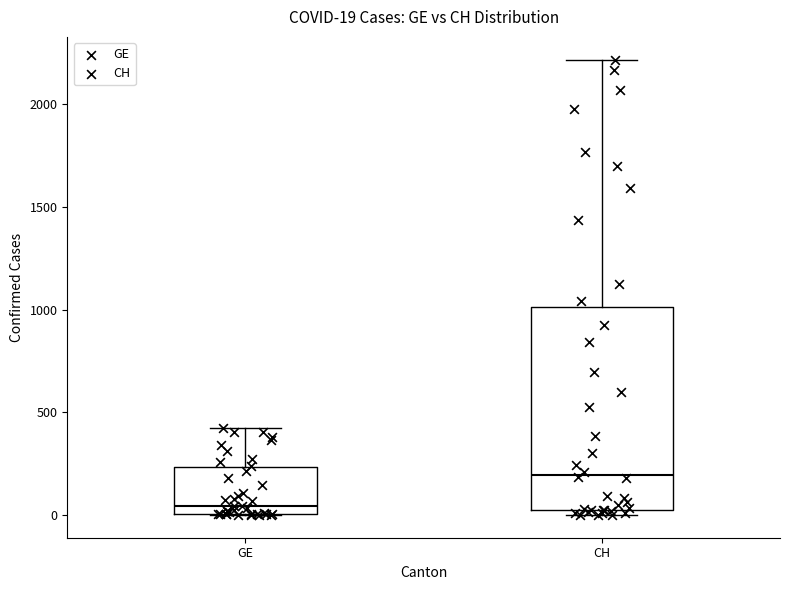

Which box has the lowest median line?

GE